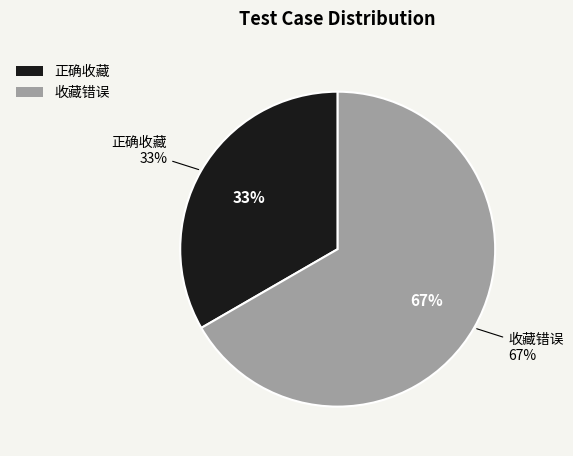

What percentage is the 正确收藏 slice, to the nearest percent?

33%